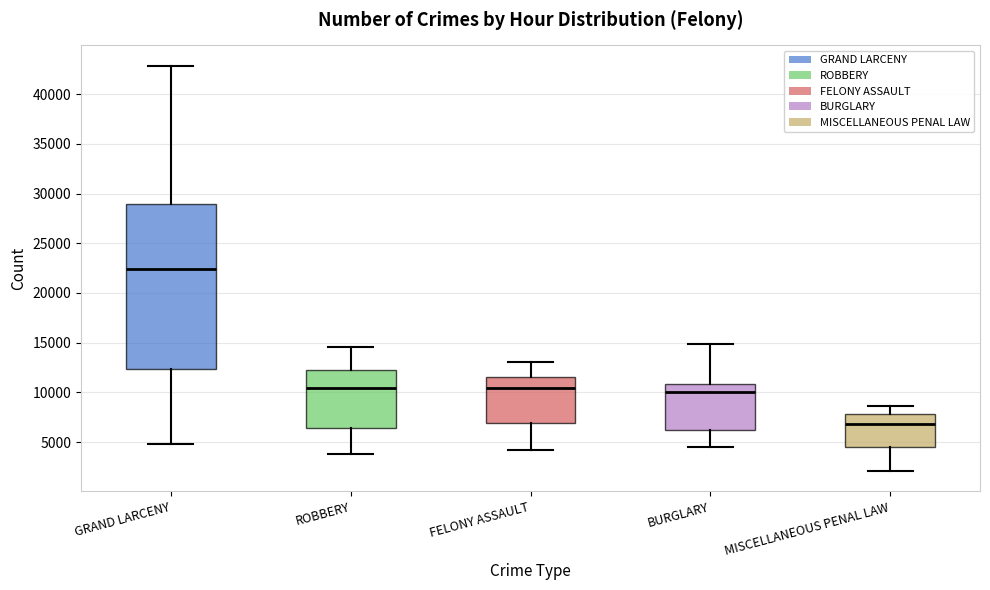

Reading left to right, read every box against the y-axis: the position of its median line, the range the box covers, and the ends of its whiskers. The values are not printed on the chart, so give them approximately, as read against the axis.

GRAND LARCENY: median 22500, box 12500 to 29000, whiskers 5000 to 43000
ROBBERY: median 10500, box 6500 to 12000, whiskers 4000 to 14500
FELONY ASSAULT: median 10500, box 7000 to 11500, whiskers 4000 to 13000
BURGLARY: median 10000, box 6500 to 11000, whiskers 4500 to 15000
MISCELLANEOUS PENAL LAW: median 7000, box 4500 to 8000, whiskers 2000 to 8500